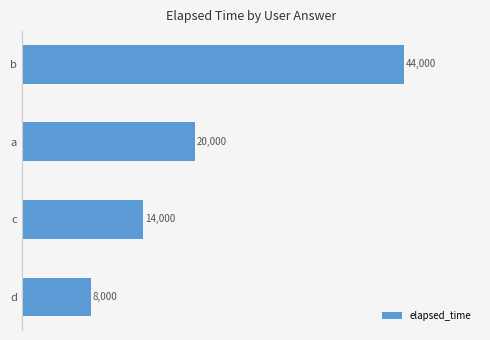

Reading top to bottom, extract all data points from this chart.

b=44000	a=20000	c=14000	d=8000